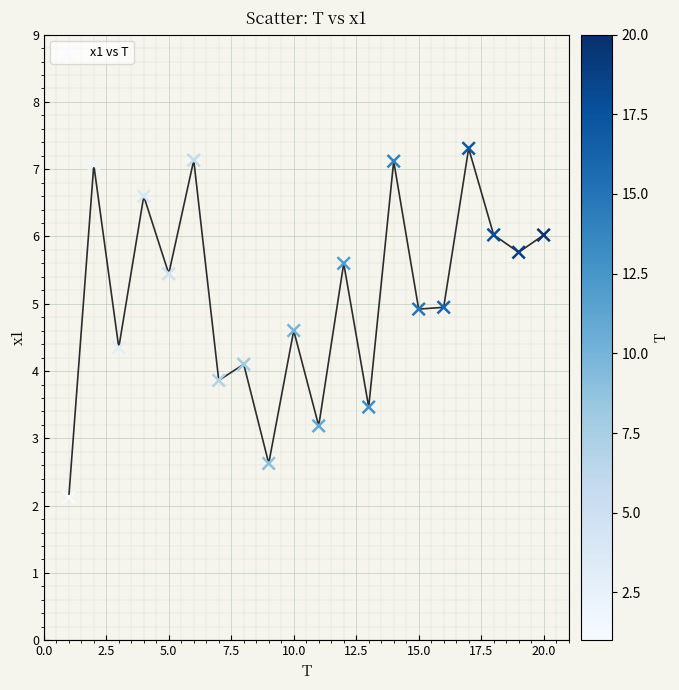

What is the range of Y values (max minus min)?

5.2